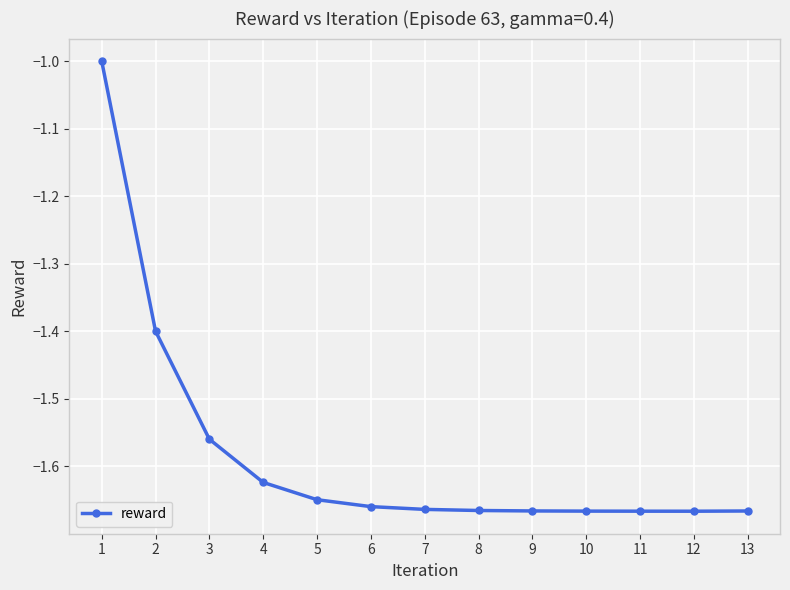

What value does the data have at 1?

-1.0